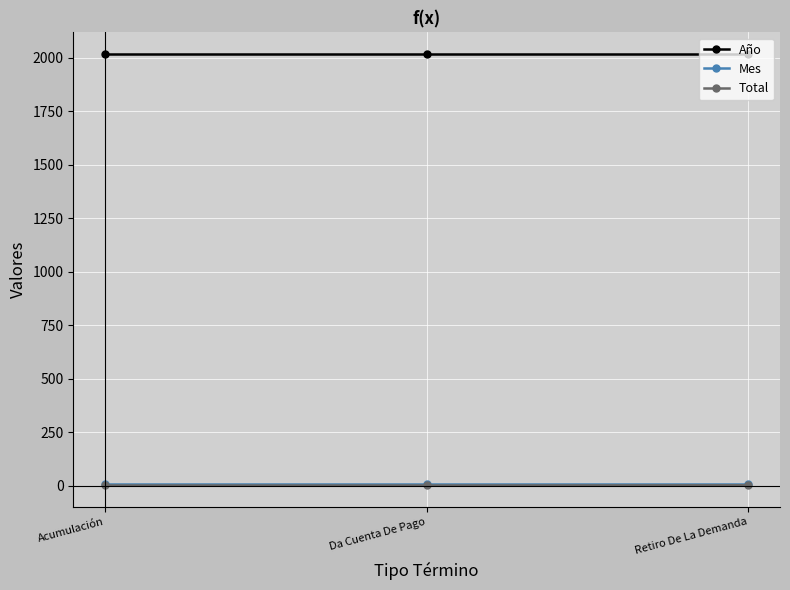

At how many categories does at least one series exceed 328?

3